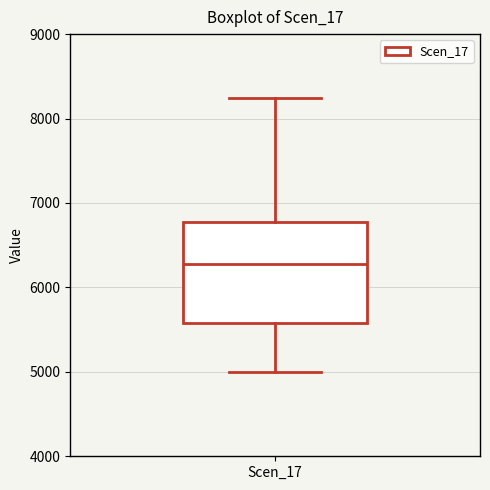

Transcribe this box plot: give where the median line is, the range the box spans, and where the two whiskers end, as read against the y-axis. The values are not printed on the chart, so give them approximately, as read against the axis.

median 6300, box 5600 to 6800, whiskers 5000 to 8200